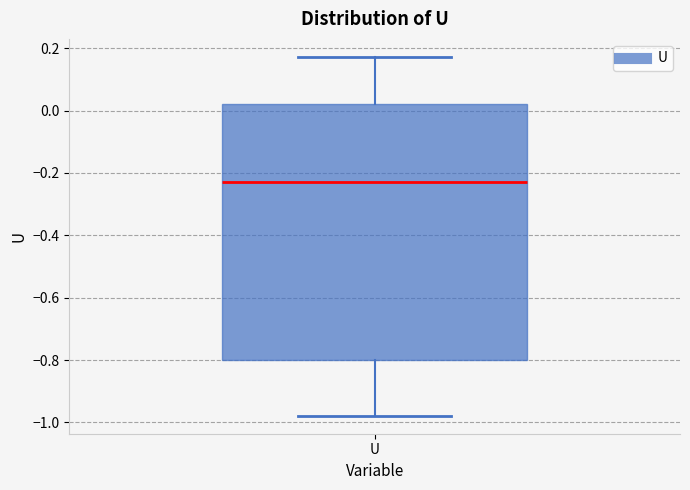

Transcribe this box plot: give where the median line is, the range the box spans, and where the two whiskers end, as read against the y-axis. The values are not printed on the chart, so give them approximately, as read against the axis.

median -0.22, box -0.80 to 0.02, whiskers -0.98 to 0.18